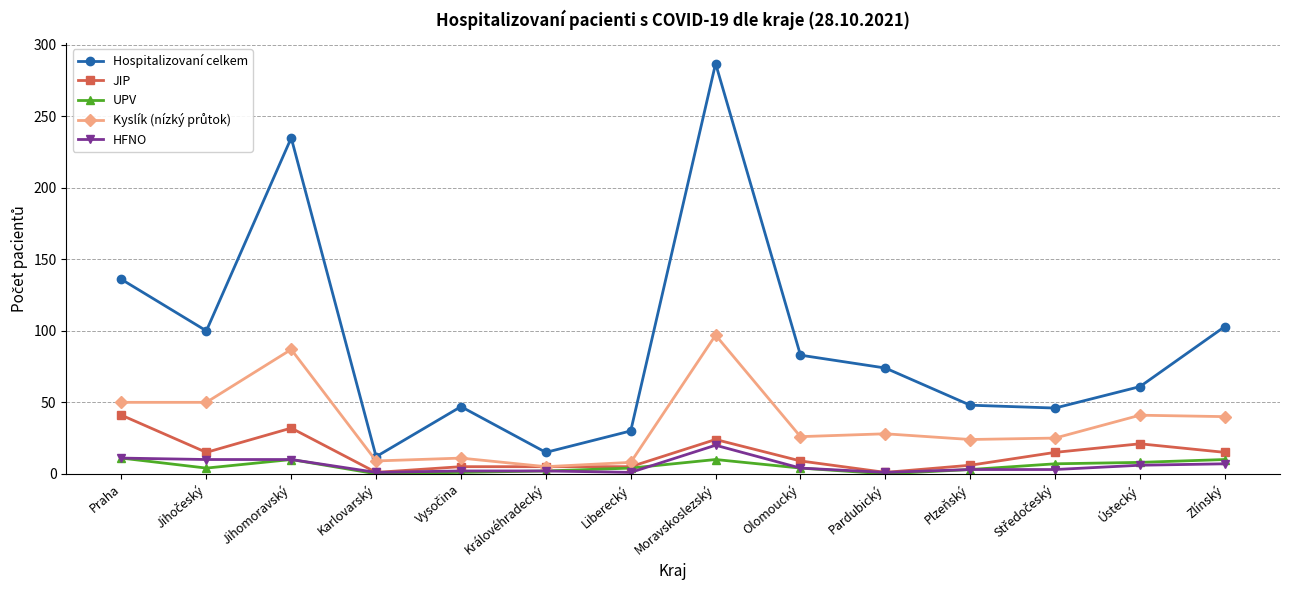

Which series has the widest spread of values?

Hospitalizovaní celkem